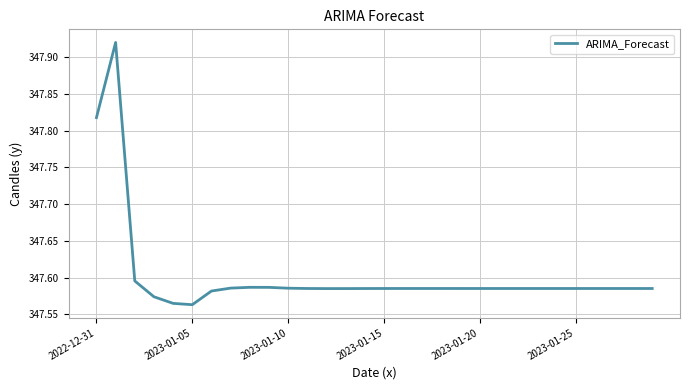

How many series are shown in this chart?

1